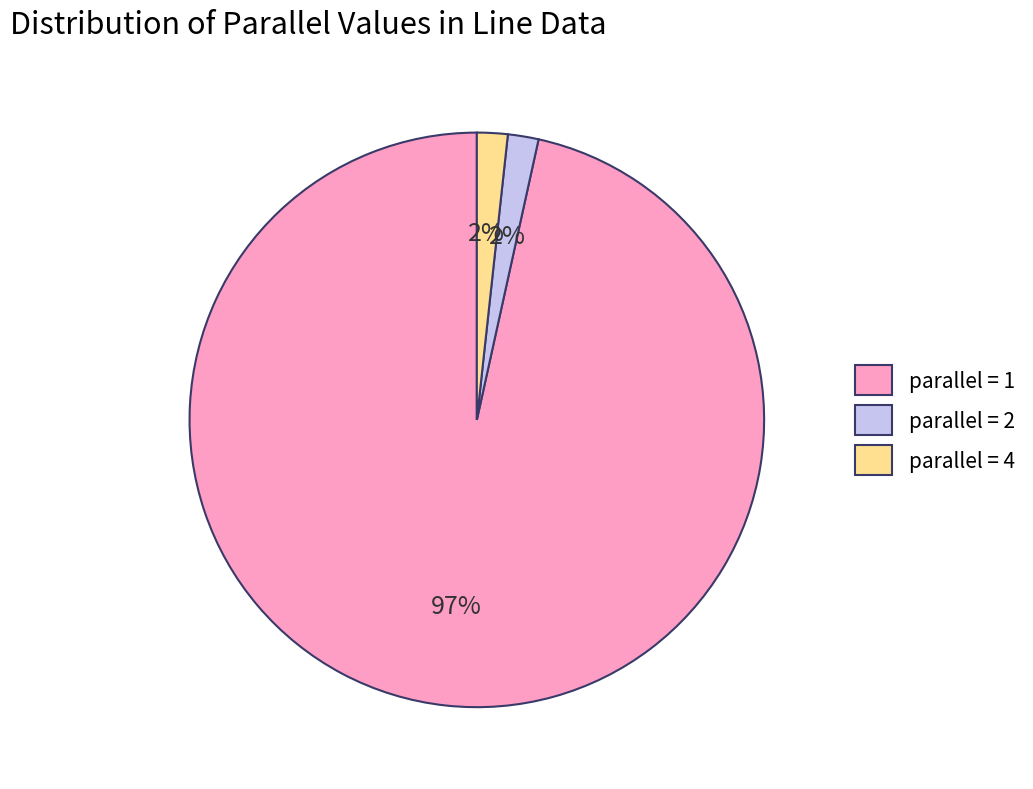

Is the sum of parallel = 4 and parallel = 2 greater than half?

No